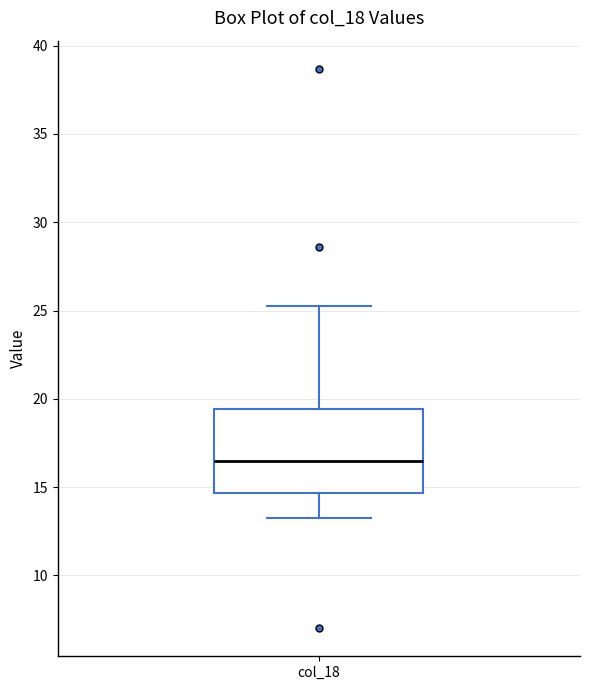

Transcribe this box plot: give where the median line is, the range the box spans, and where the two whiskers end, as read against the y-axis. The values are not printed on the chart, so give them approximately, as read against the axis.

median 16.5, box 14.5 to 19.5, whiskers 13.0 to 25.5